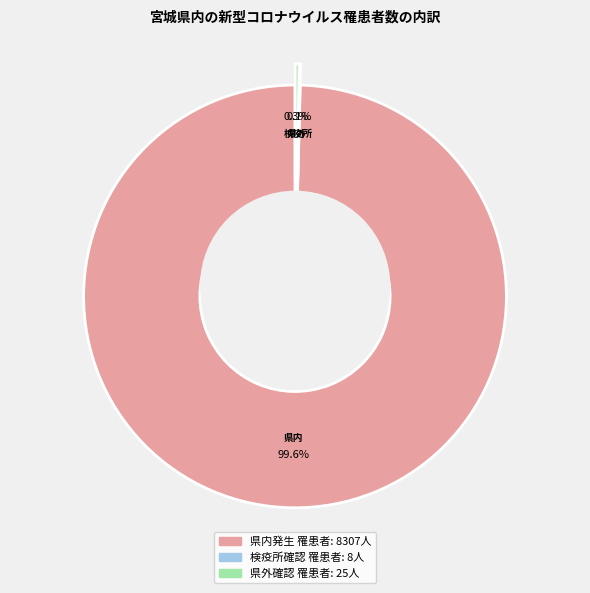

To the nearest percent, what portion does 県内発生 罹患者 represent?

100%